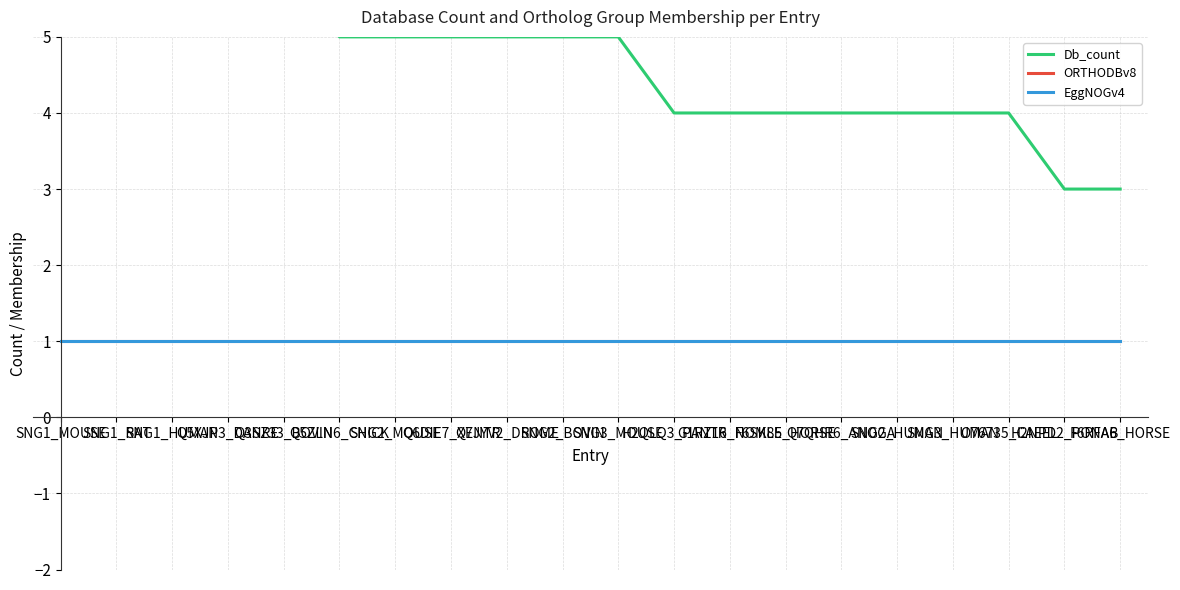

The value of Db_count at SNG1_MOUSE is 7. True or false?

True